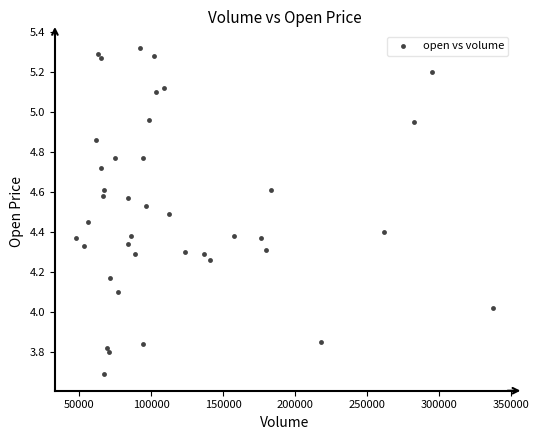

What is the range of Y values (max minus min)?

1.6